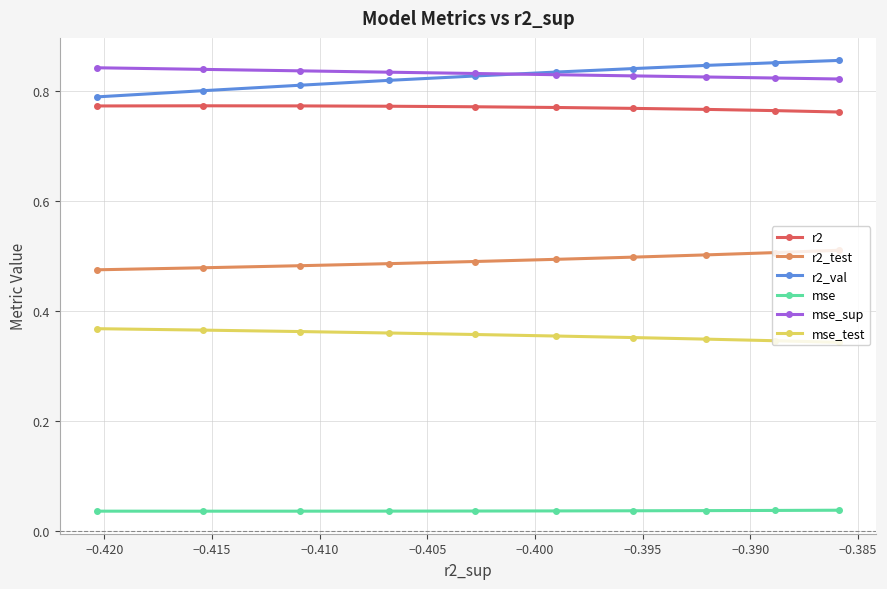

Count the mse_sup values in the range 0 to 1.

10